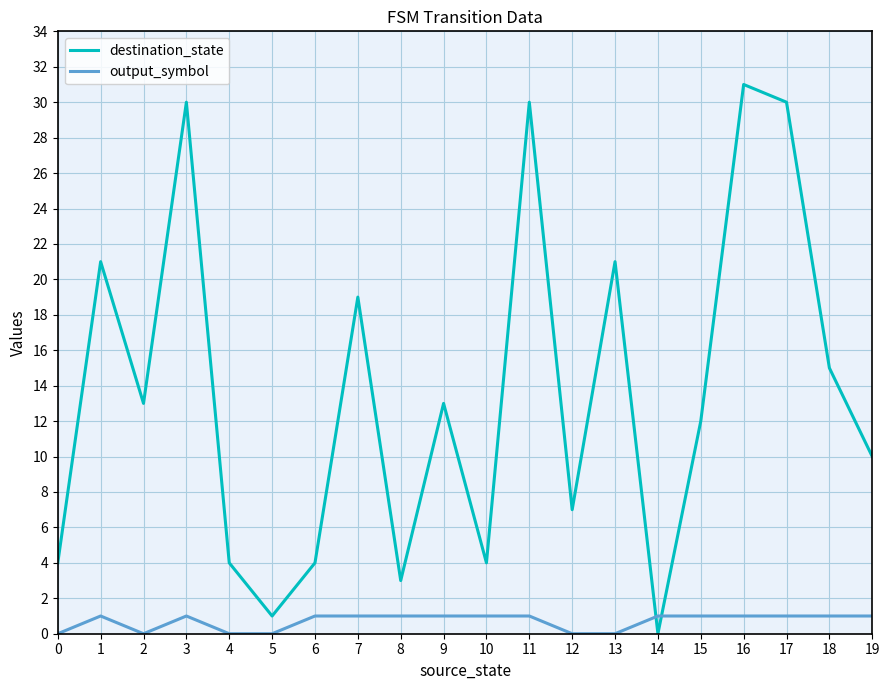

Does the chart have visible grid lines?

Yes